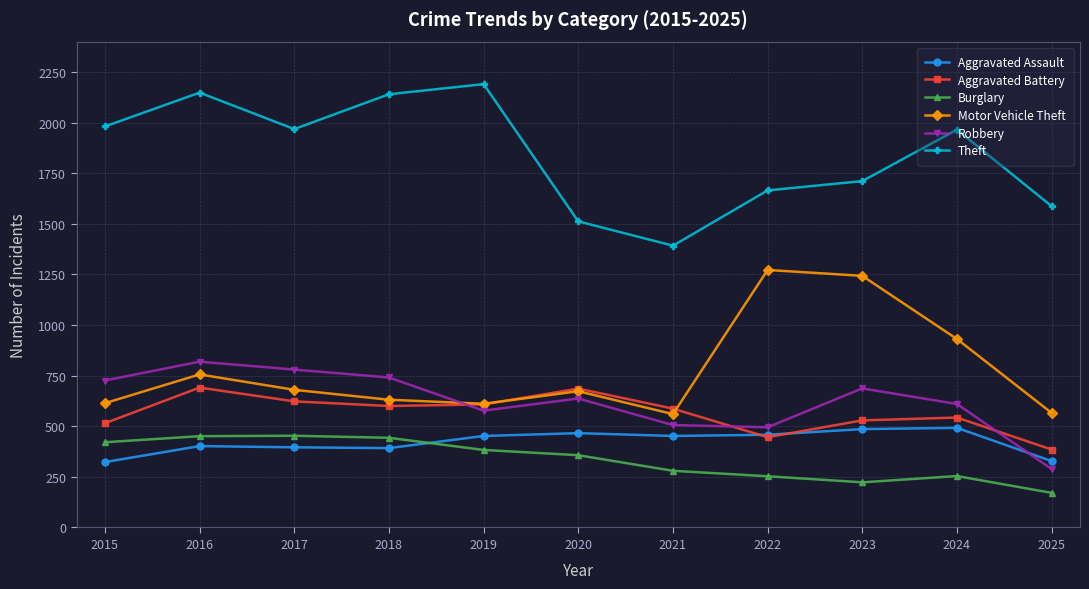

True or false: Motor Vehicle Theft has more than 1 points higher than both neighbors.

True